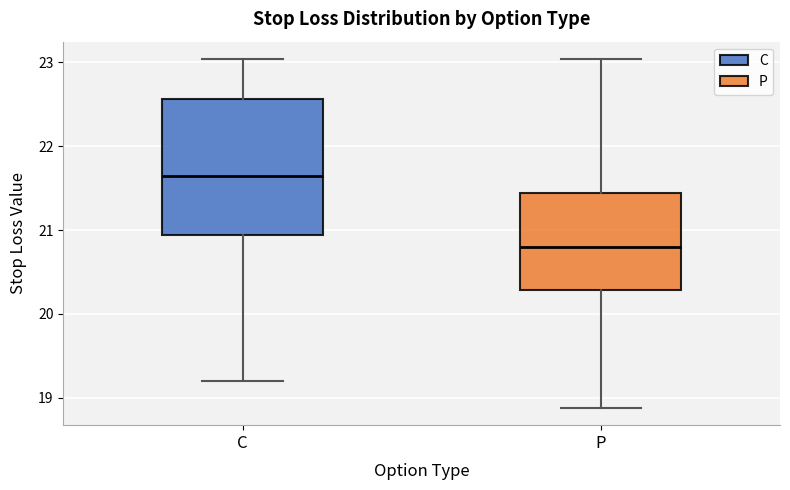

Which box's median line is the highest?

C